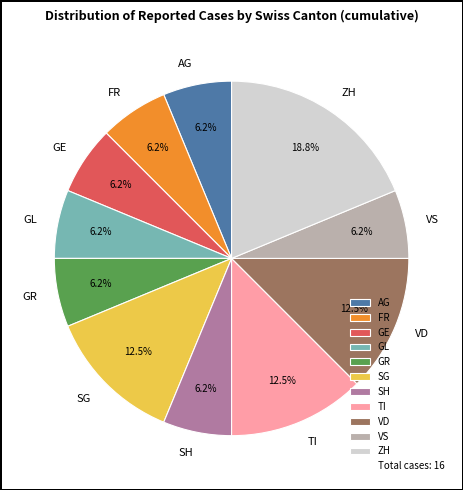

Which category has the biggest portion of the pie?

ZH